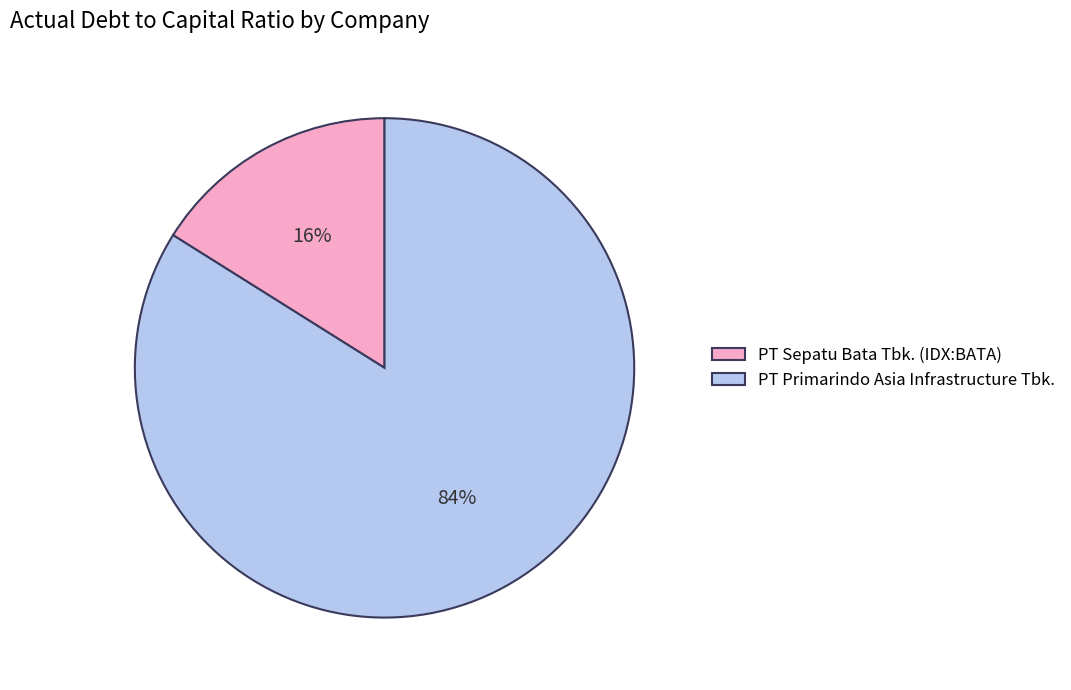

Which has a higher value, PT Primarindo Asia Infrastructure Tbk. or PT Sepatu Bata Tbk. (IDX:BATA)?

PT Primarindo Asia Infrastructure Tbk.